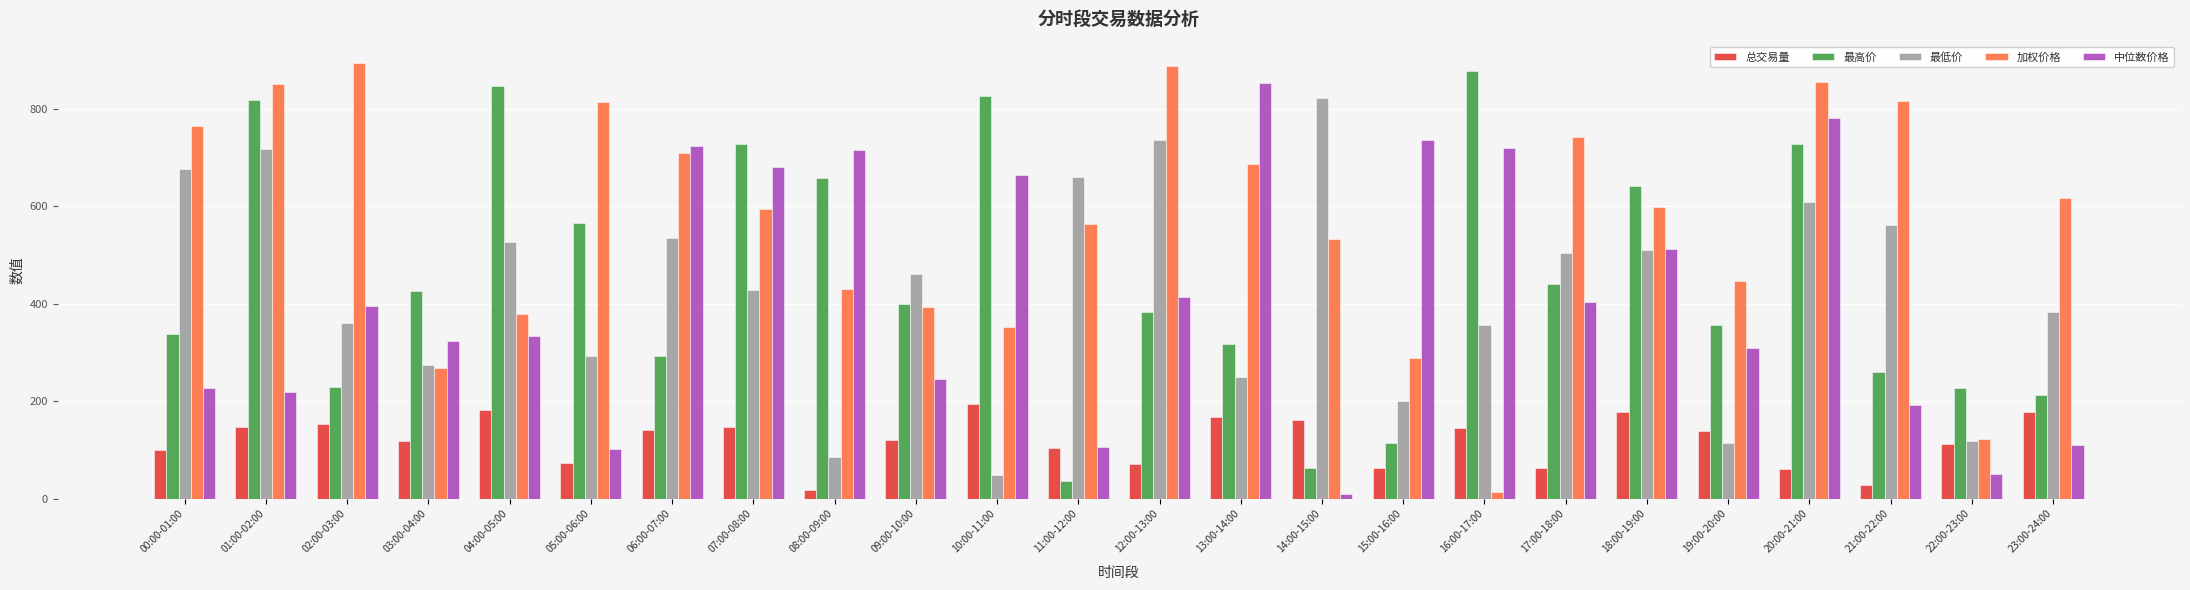

What position from the left is 11:00-12:00?

12